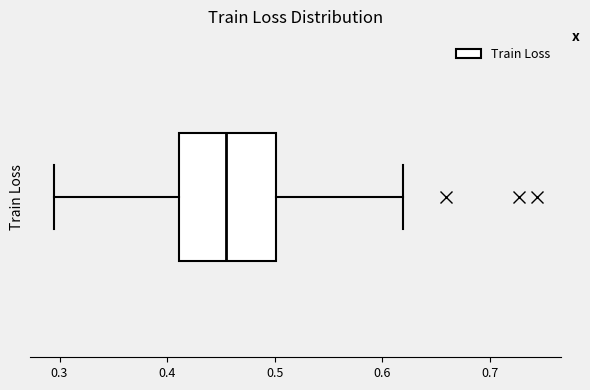

Read this box plot against the x-axis: the position of the median line, the range covered by the box, and the ends of both whiskers. The values are not printed on the chart, so give them approximately, as read against the axis.

median 0.45, box 0.41 to 0.50, whiskers 0.29 to 0.62